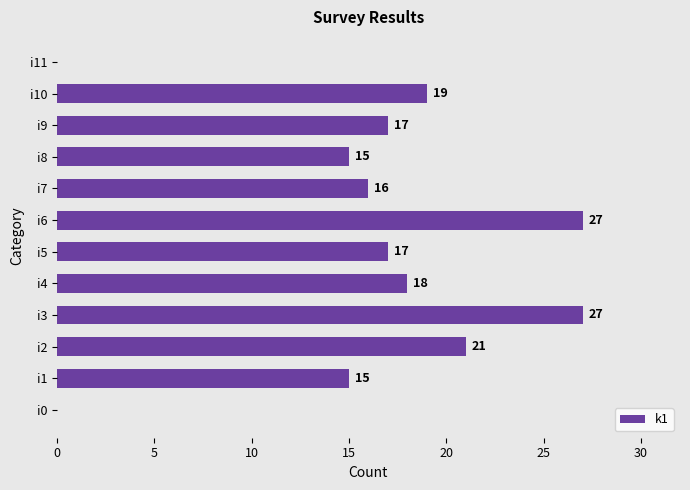

Reading bottom to top, what are all the values shown in this chart?

i0=0	i1=15	i2=21	i3=27	i4=18	i5=17	i6=27	i7=16	i8=15	i9=17	i10=19	i11=0